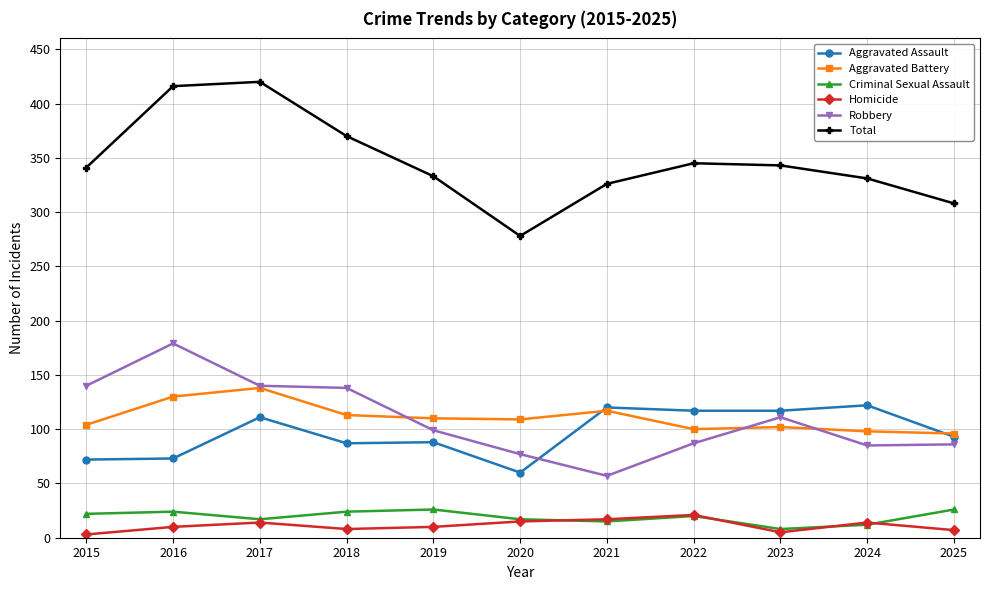

Read the Total value at 2016, to the nearest 10.

420